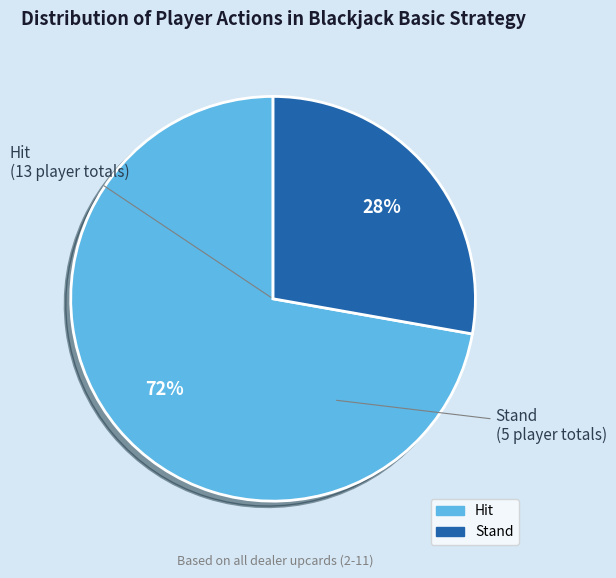

What is the majority slice?

Hit